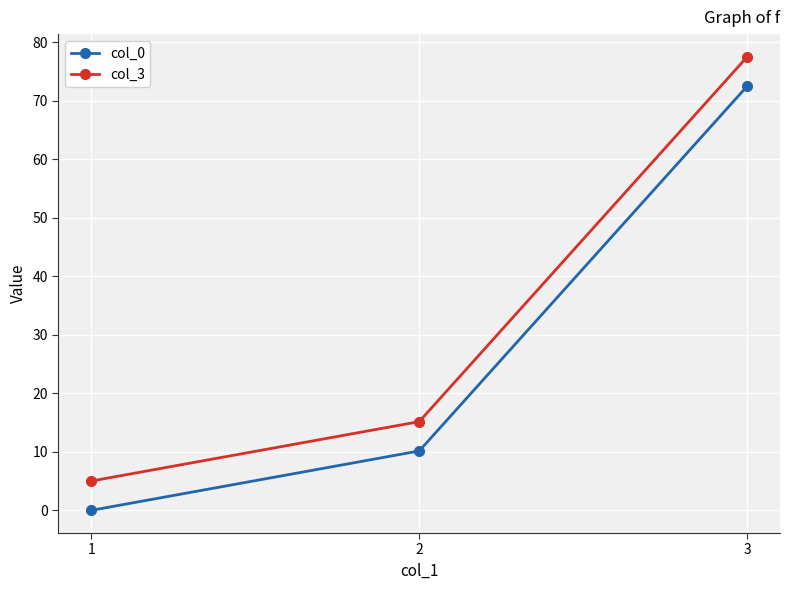

How many lines are shown in the chart?

2